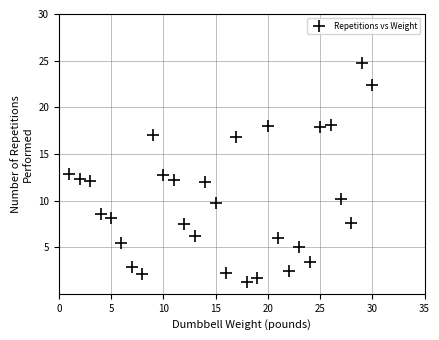

What is the range of Y values (max minus min)?

23.5